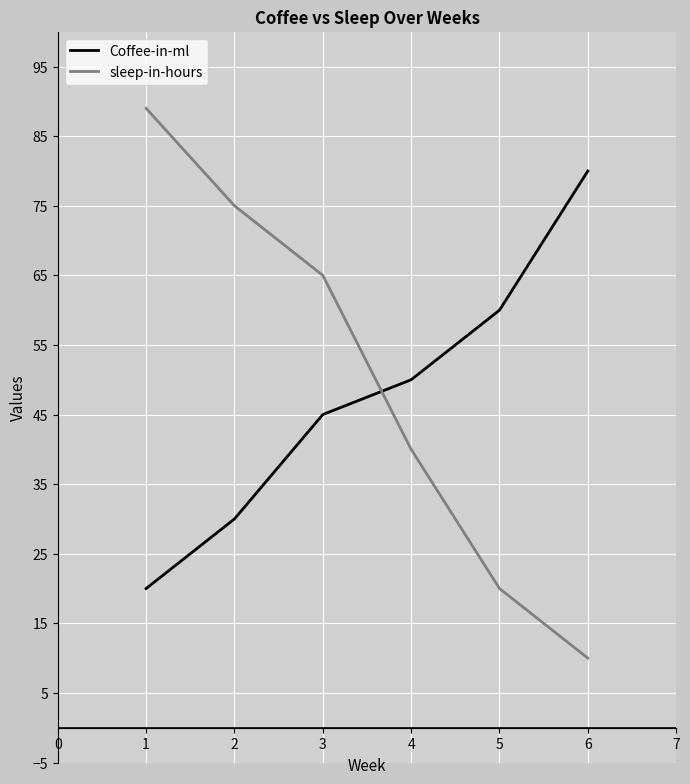

What is the total value across all series at 5?

80